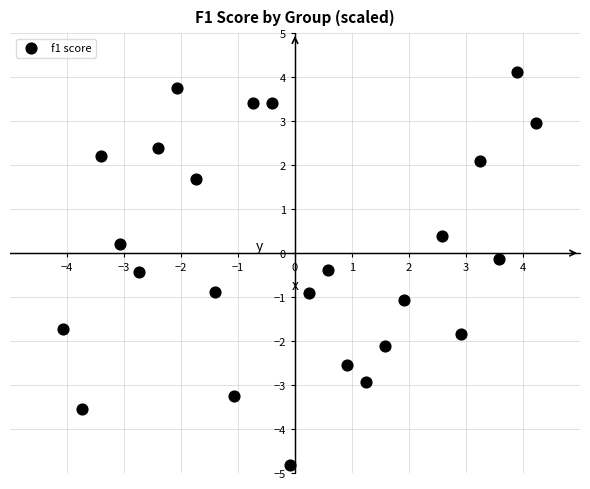

What is the range of X values (max minus min)?

8.3